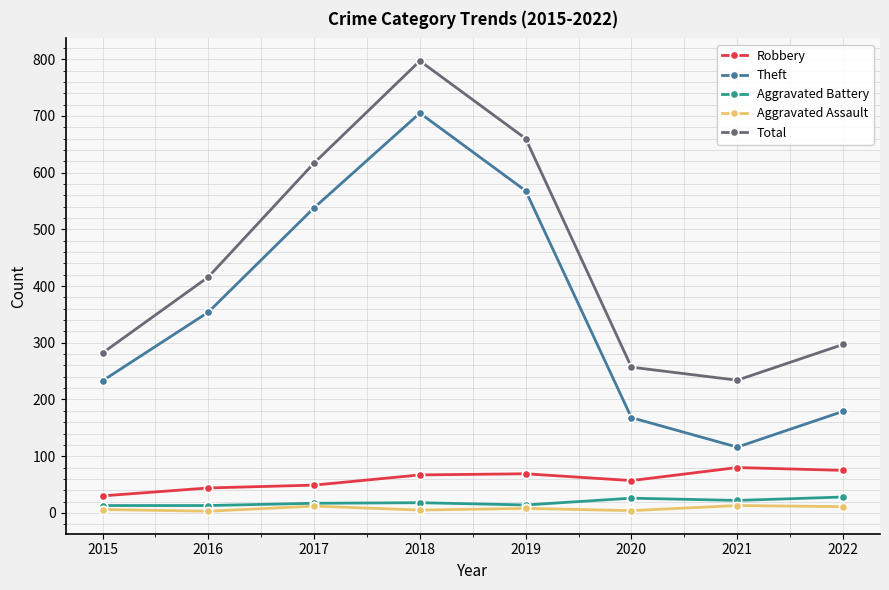

How many data points does each series have?

8